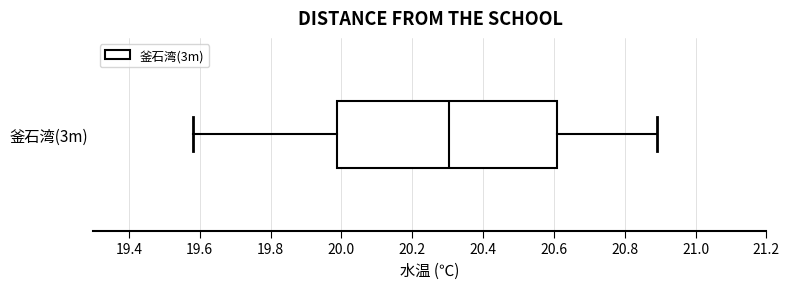

Read this box plot against the x-axis: the position of the median line, the range covered by the box, and the ends of both whiskers. The values are not printed on the chart, so give them approximately, as read against the axis.

median 20.30, box 19.98 to 20.60, whiskers 19.58 to 20.90